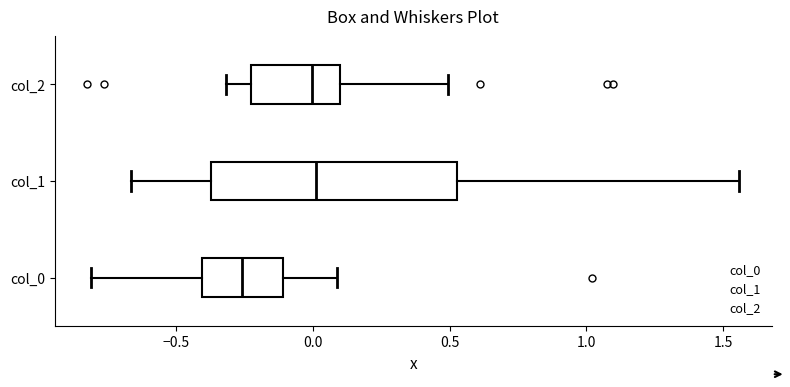

Reading bottom to top, transcribe this box plot: for each box, give where its median line is, the range the box spans, and where its two whiskers end, as read against the x-axis. The values are not printed on the chart, so give them approximately, as read against the axis.

col_0: median -0.25, box -0.40 to -0.10, whiskers -0.80 to 0.10
col_1: median 0.00, box -0.35 to 0.55, whiskers -0.65 to 1.55
col_2: median 0.00, box -0.25 to 0.10, whiskers -0.30 to 0.50